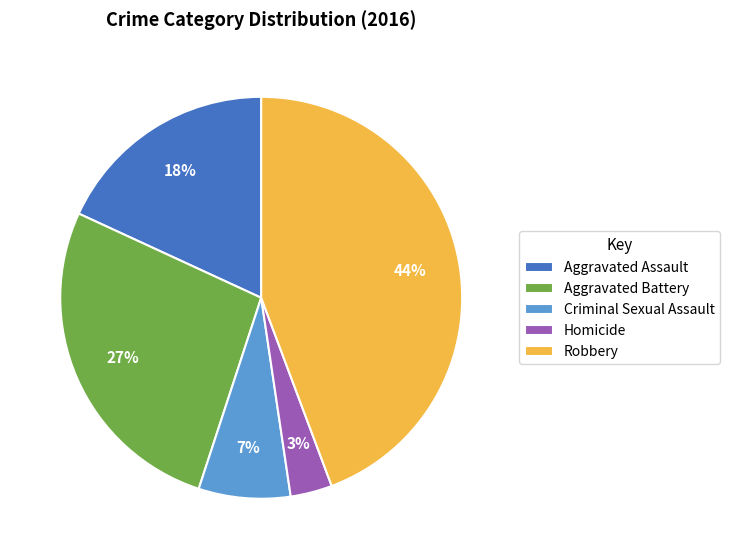

Which has a higher value, Homicide or Criminal Sexual Assault?

Criminal Sexual Assault